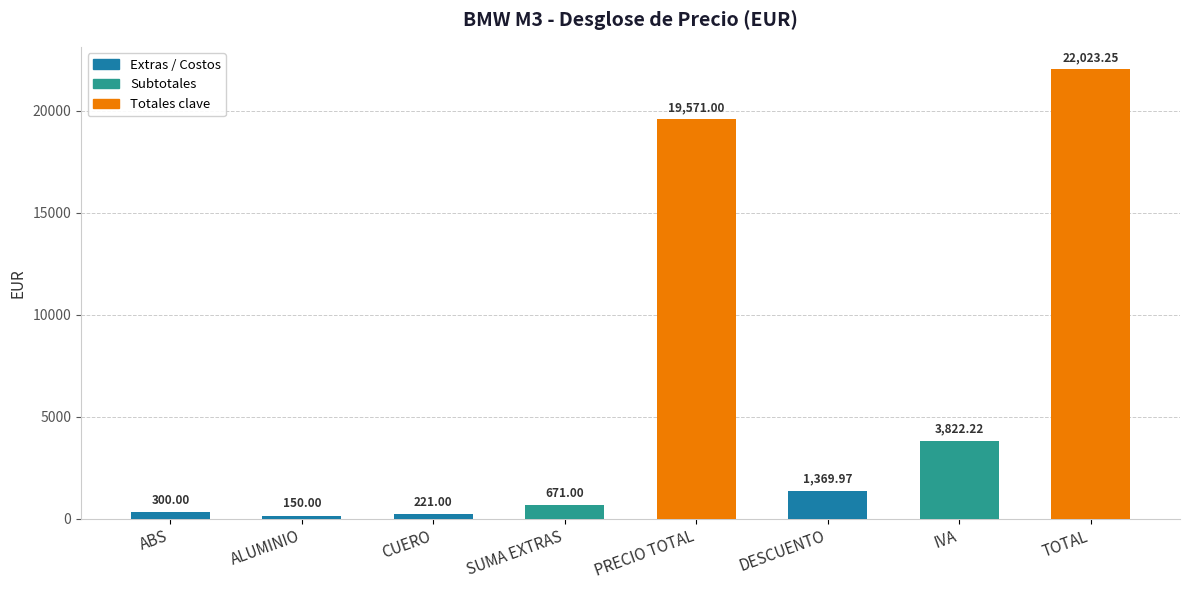

Which category has the highest value across all series?

TOTAL